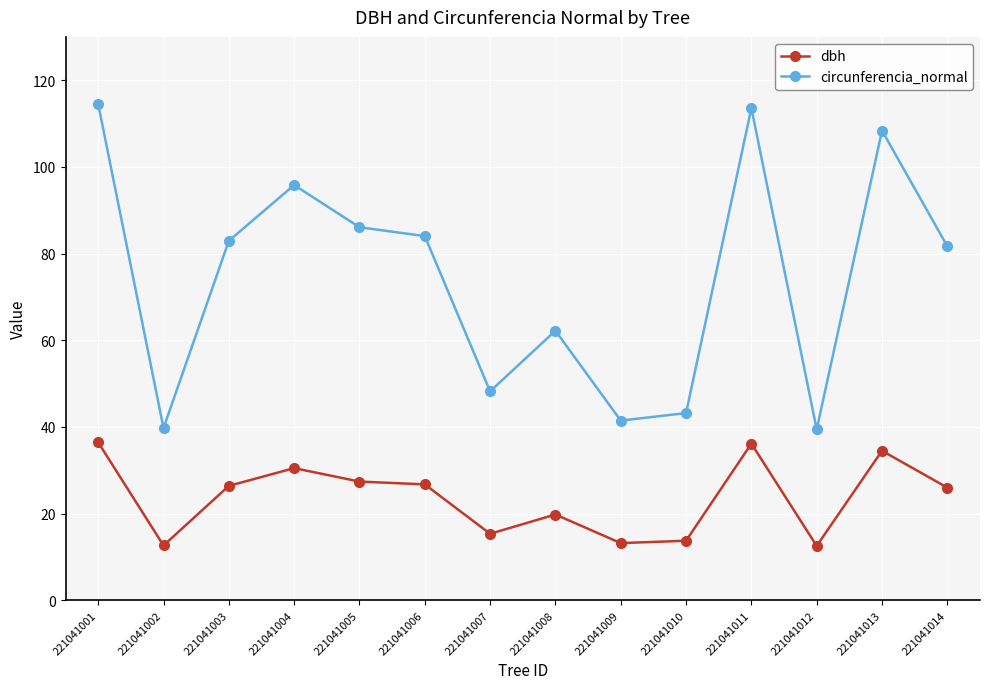

Where is the first local minimum for dbh?

221041002